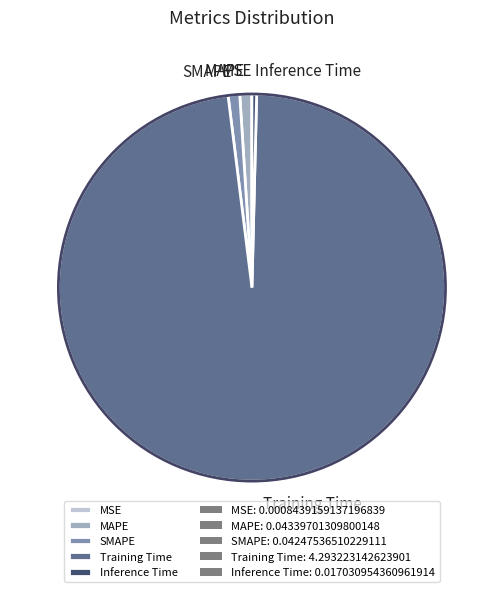

The MAPE slice represents 1% of the pie. True or false?

True